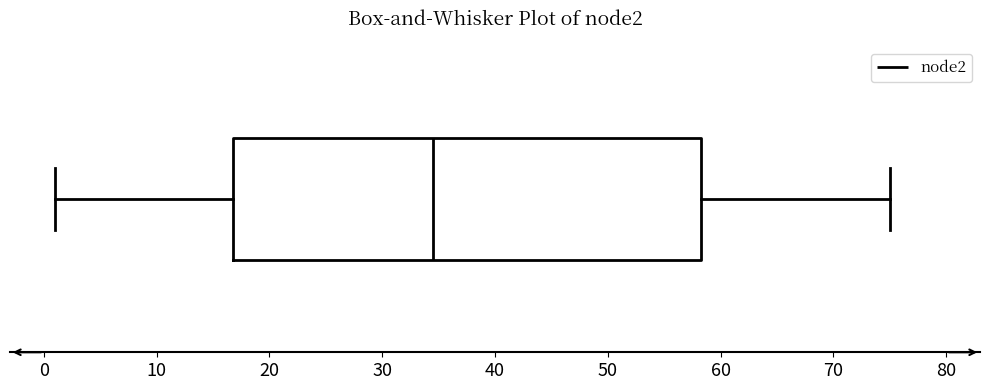

Read this box plot against the x-axis: the position of the median line, the range covered by the box, and the ends of both whiskers. The values are not printed on the chart, so give them approximately, as read against the axis.

median 35, box 17 to 58, whiskers 1 to 75